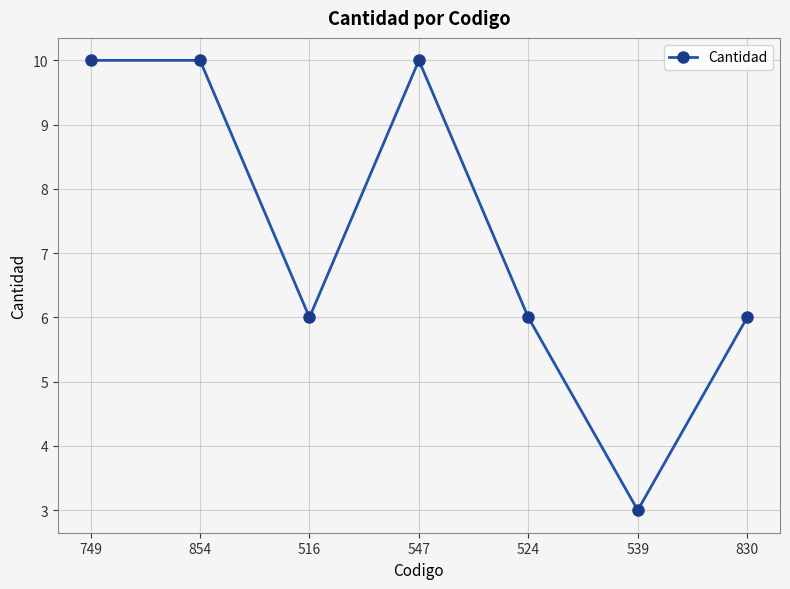

How many series are shown in this chart?

1